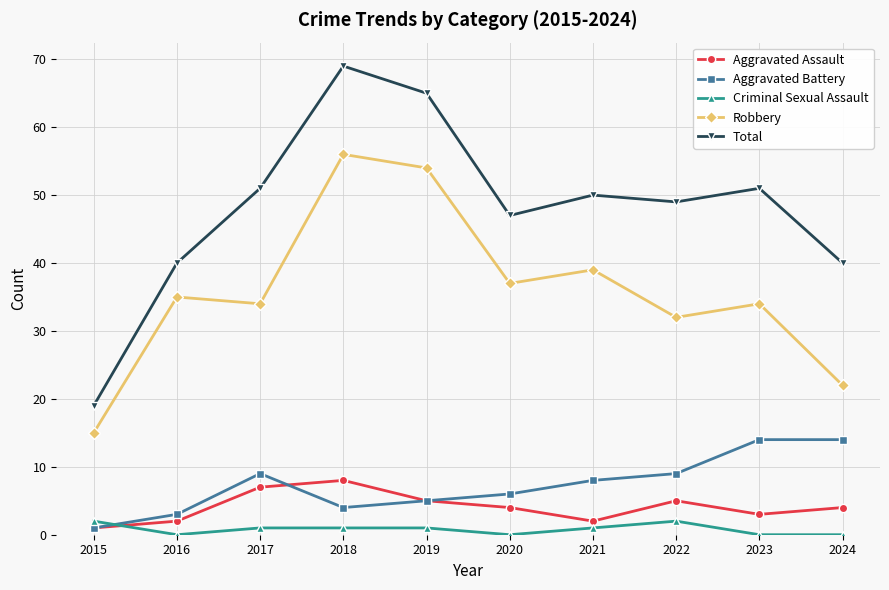

Is this an area chart (filled region under the line)?

No